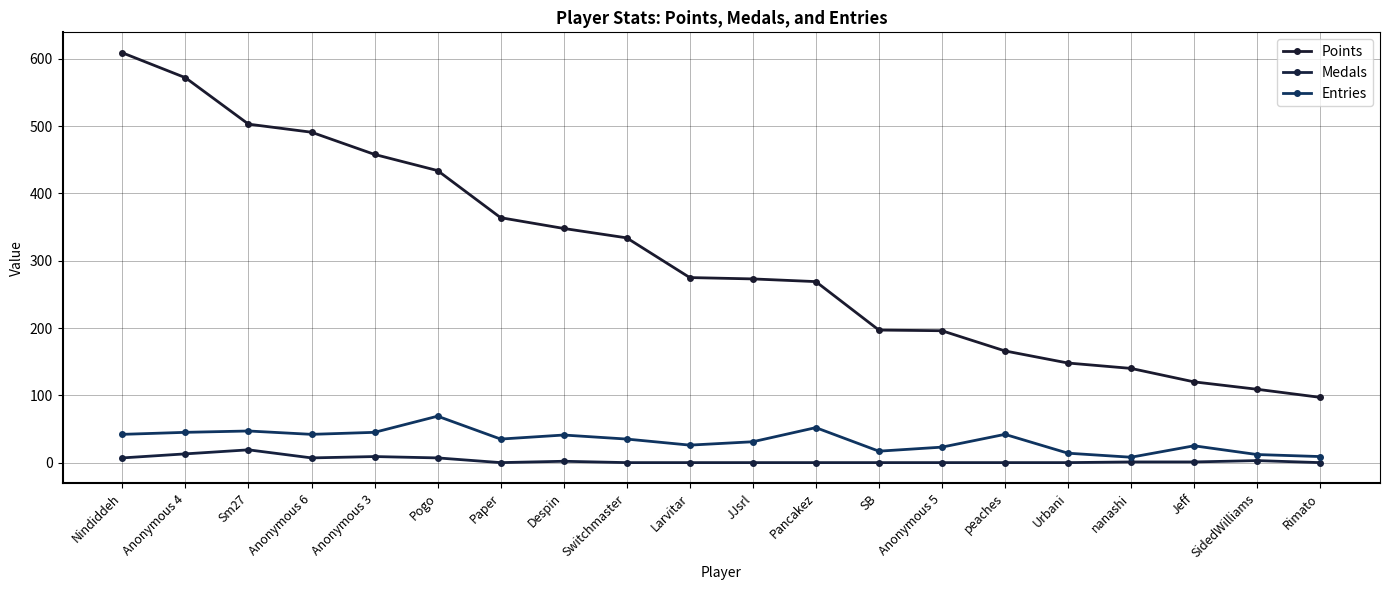

Which category has the highest value across all series?

Nindiddeh